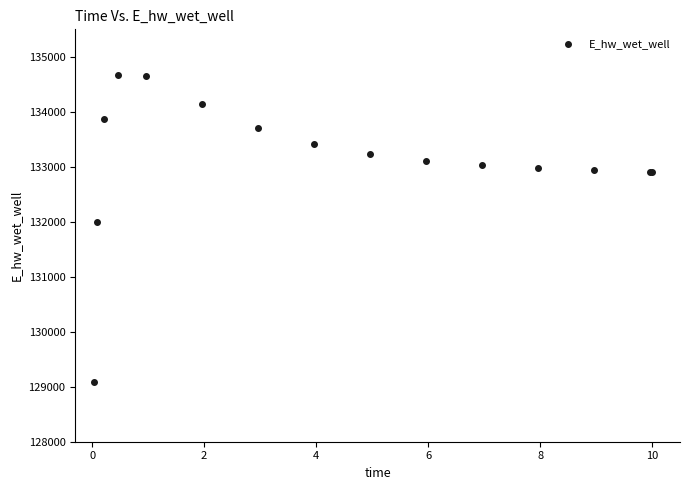

What Y value in the scatter plot is closest to 131876?

131998.3